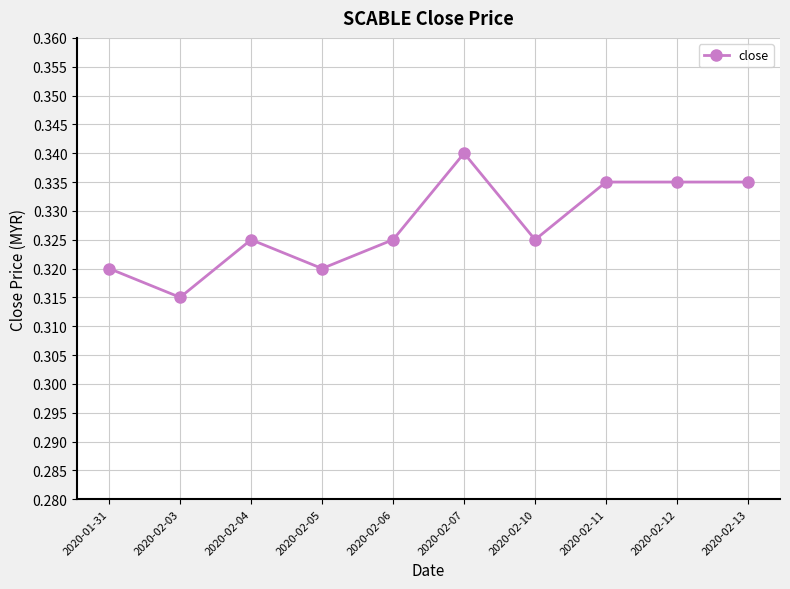

Which category has the highest value across all series?

2020-02-07